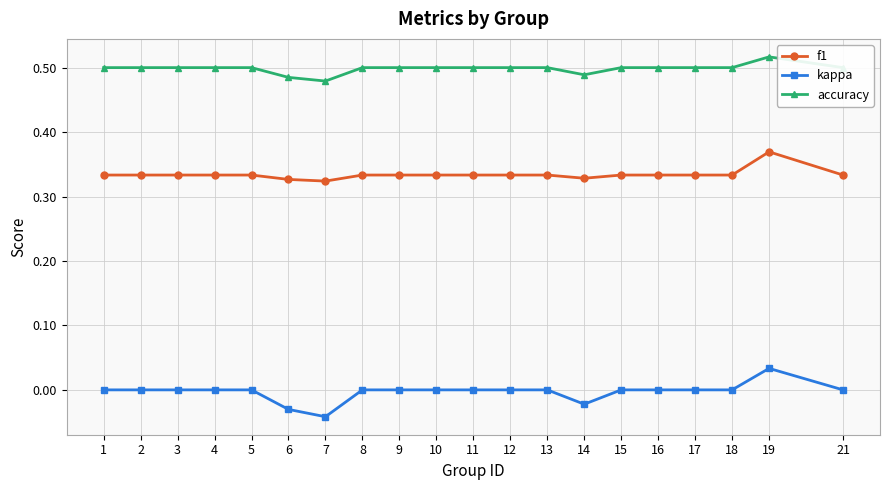

True or false: accuracy and kappa intersect in this chart.

False